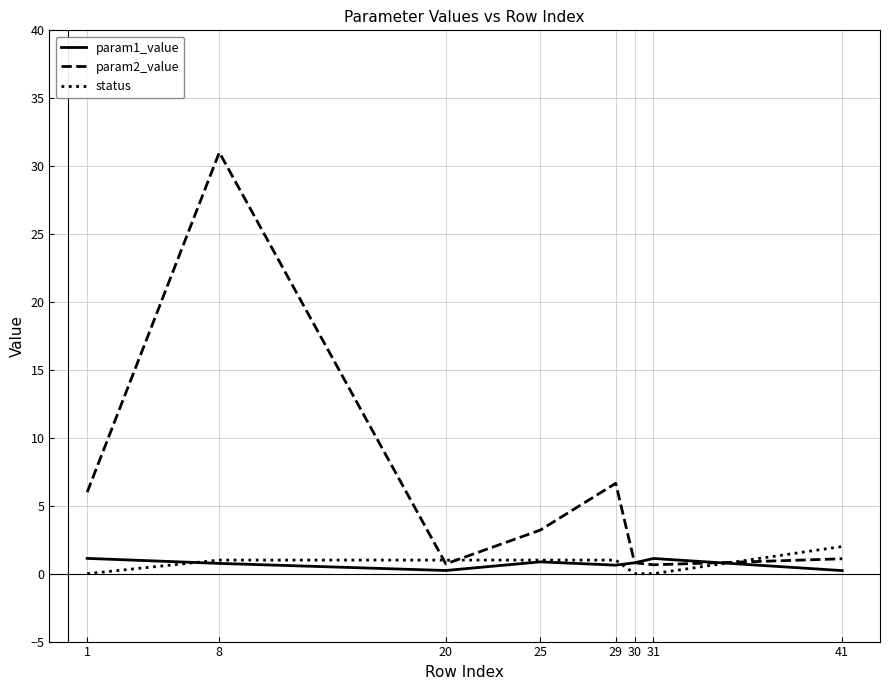

Rank the series by their maximum value, from highest to lowest.

param2_value, status, param1_value